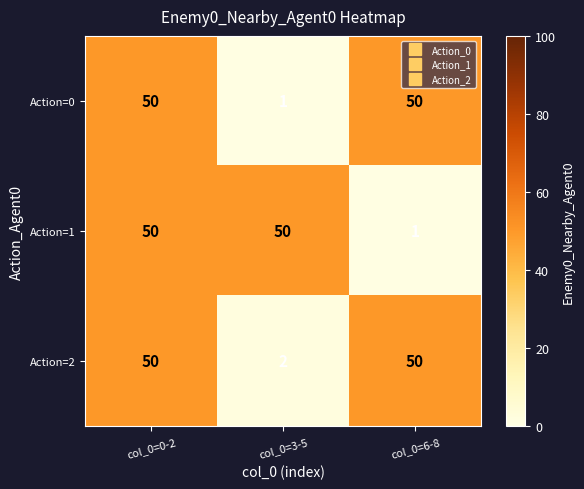

Reading right to left, transcribe all the data shown in this chart.

Action=0: 50	1	50
Action=1: 1	50	50
Action=2: 50	2	50